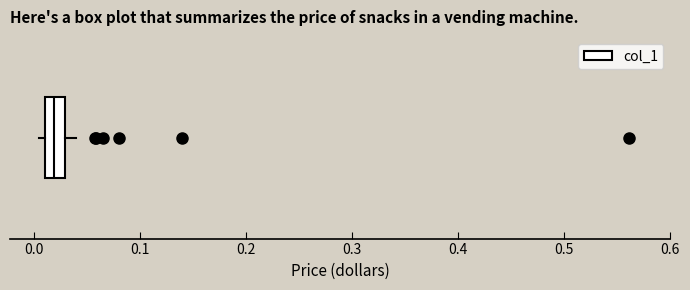

Read this box plot against the x-axis: the position of the median line, the range covered by the box, and the ends of both whiskers. The values are not printed on the chart, so give them approximately, as read against the axis.

median 0.02, box 0.01 to 0.03, whiskers 0.00 to 0.04